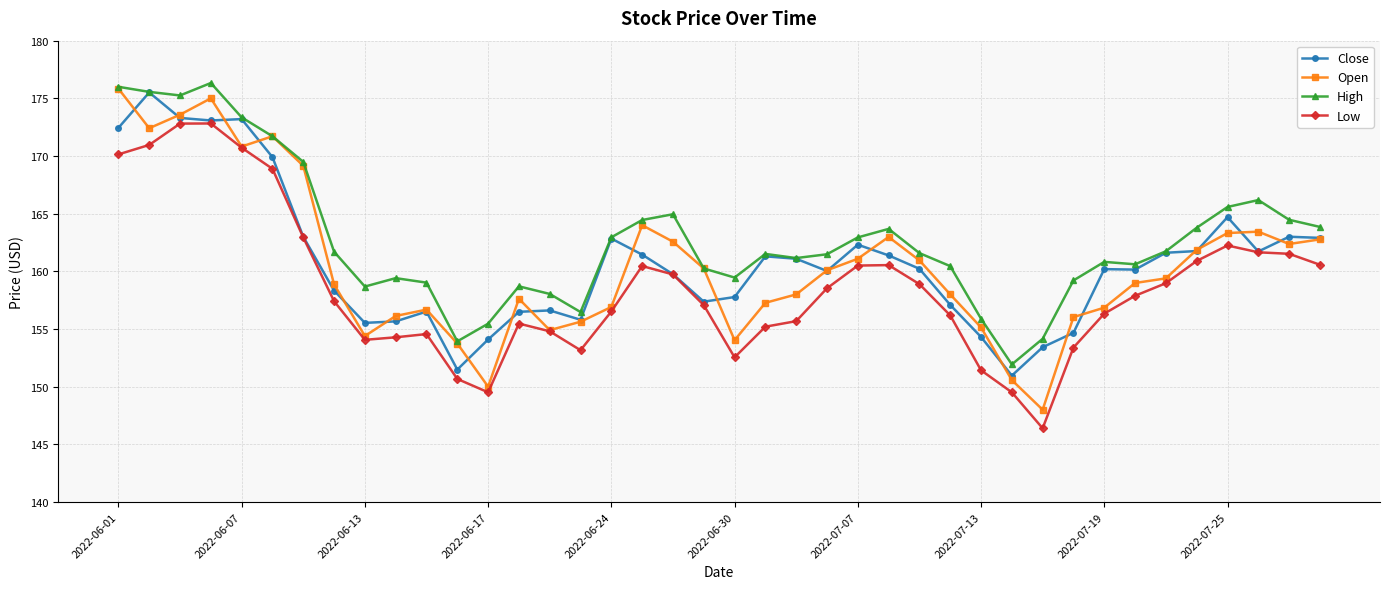

What is the minimum value shown in the chart?

146.4